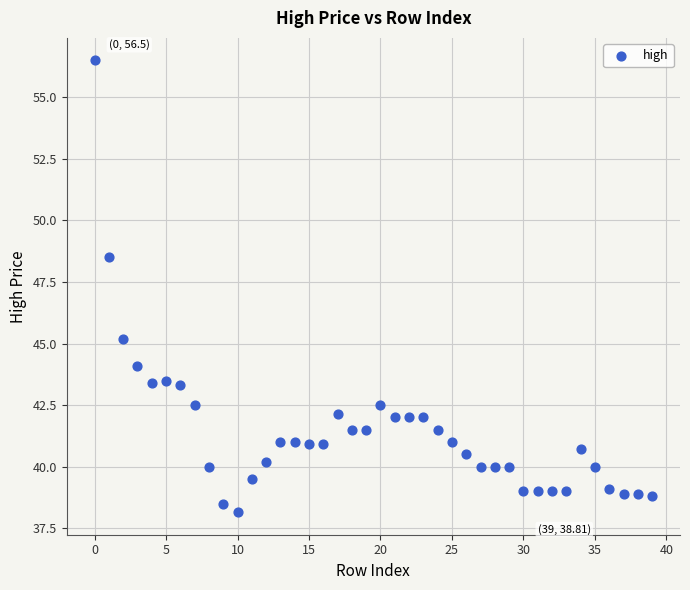

What Y value in the scatter plot is closest to 47?

48.5